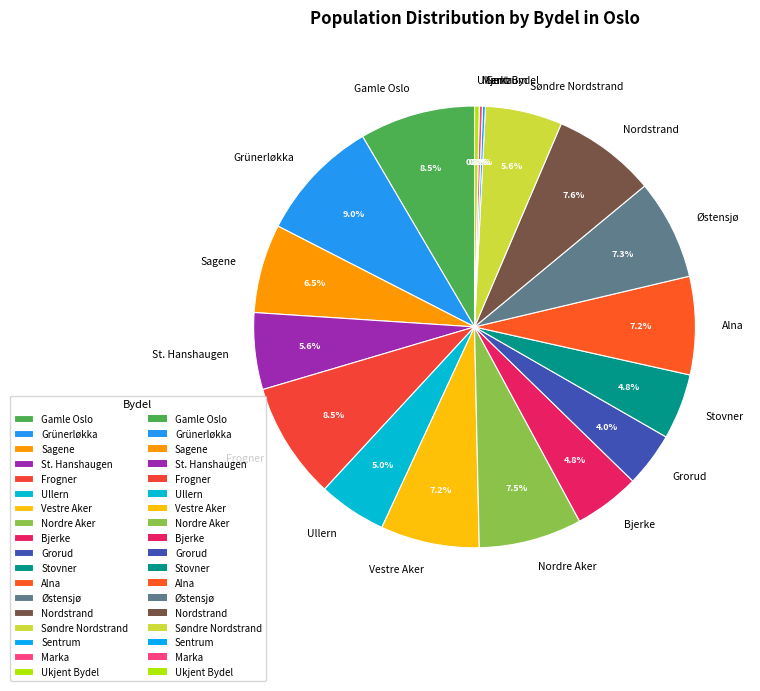

What portion of the pie excludes Nordstrand?

92.4%